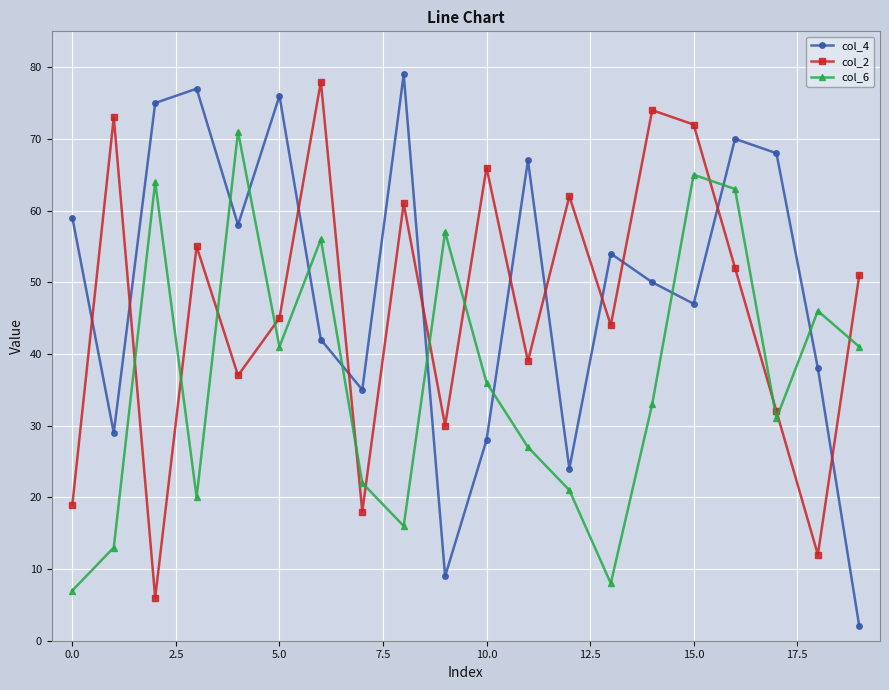

Which series has the largest range (max minus min)?

col_4